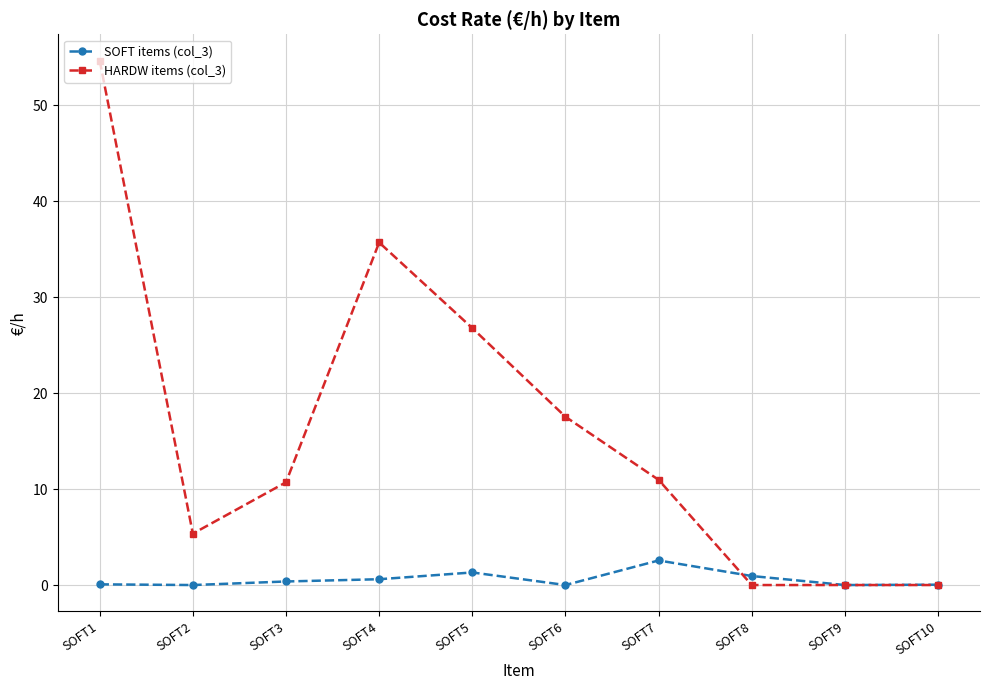

List the series in order of their overall mean, highest first.

HARDW items (col_3), SOFT items (col_3)